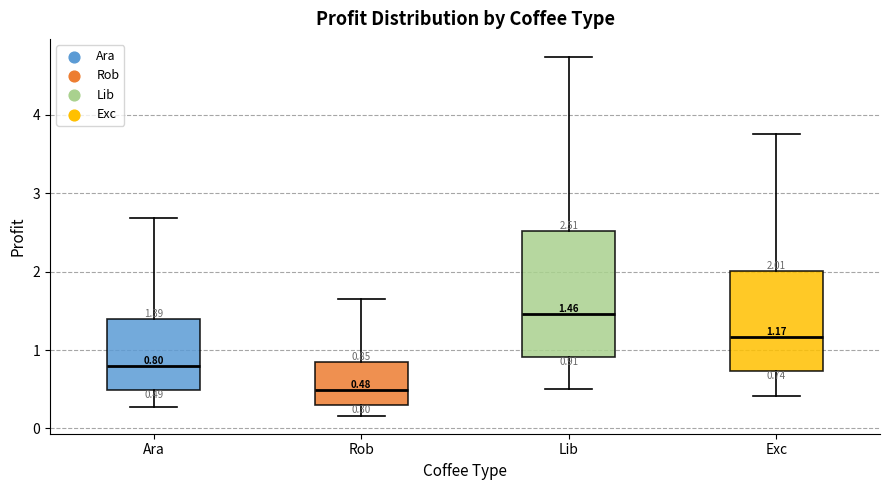

Which box has the lowest median line?

Rob